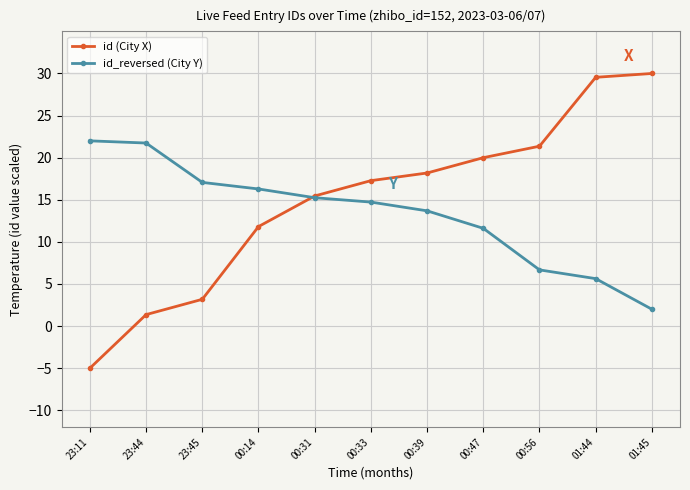

At which category is the sum across all series the highest?

01:44